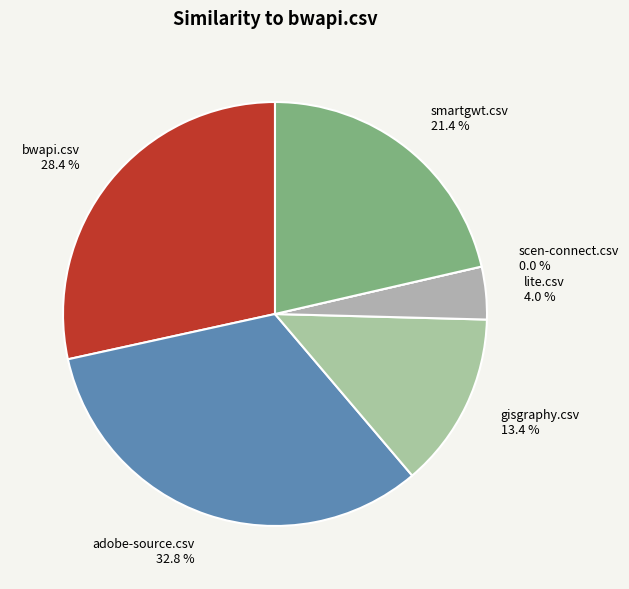

Rank the categories by value from highest to lowest.

adobe-source.csv, bwapi.csv, smartgwt.csv, gisgraphy.csv, lite.csv, scen-connect.csv